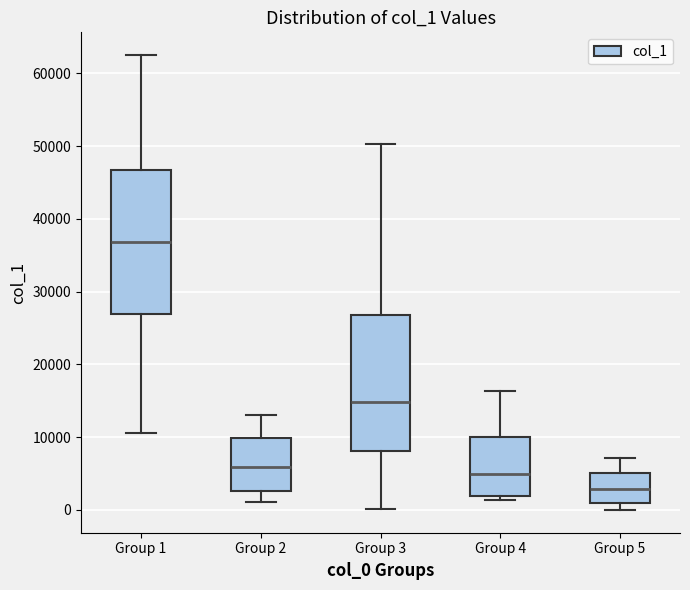

Comparing the boxes themselves (not the whiskers), which one is the tallest?

Group 1